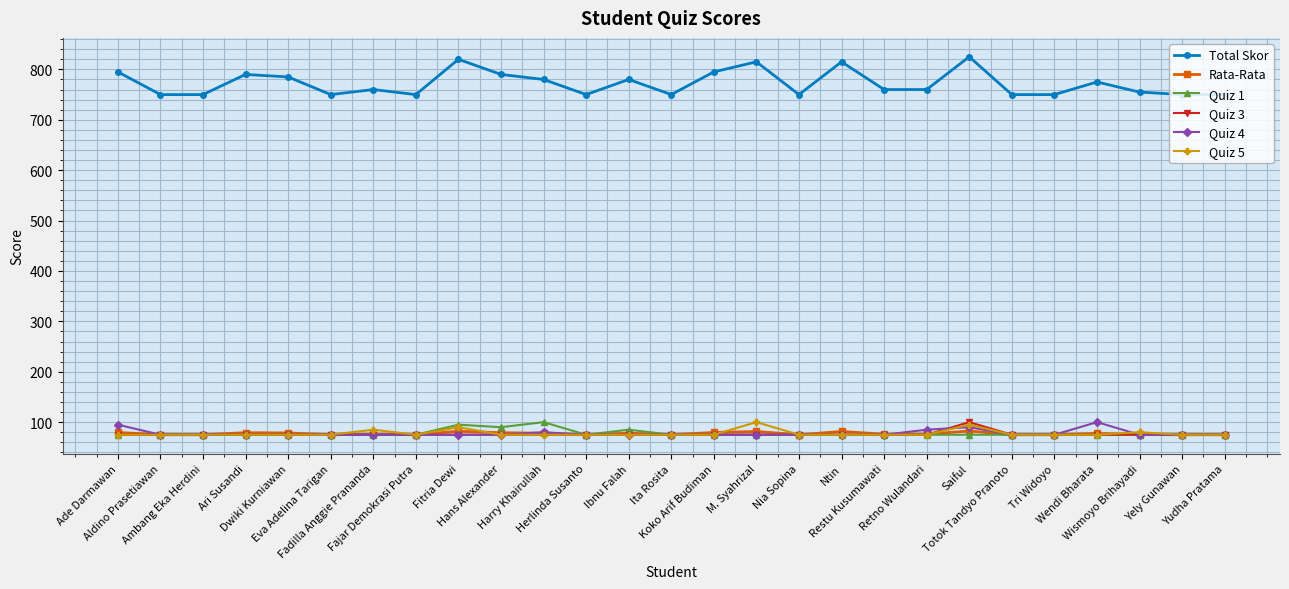

Which series has the largest total across all categories?

Total Skor